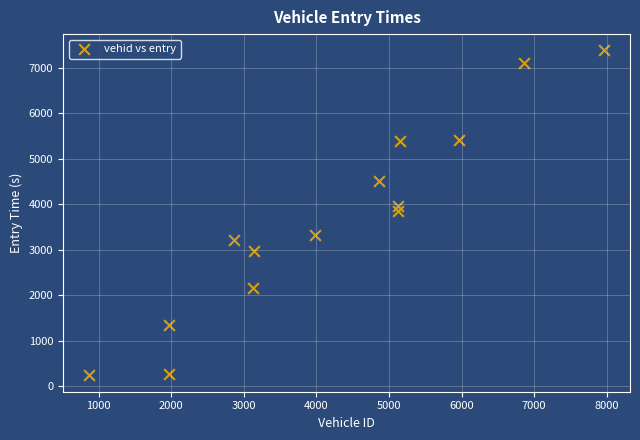

What is the range of Y values (max minus min)?

7147.7